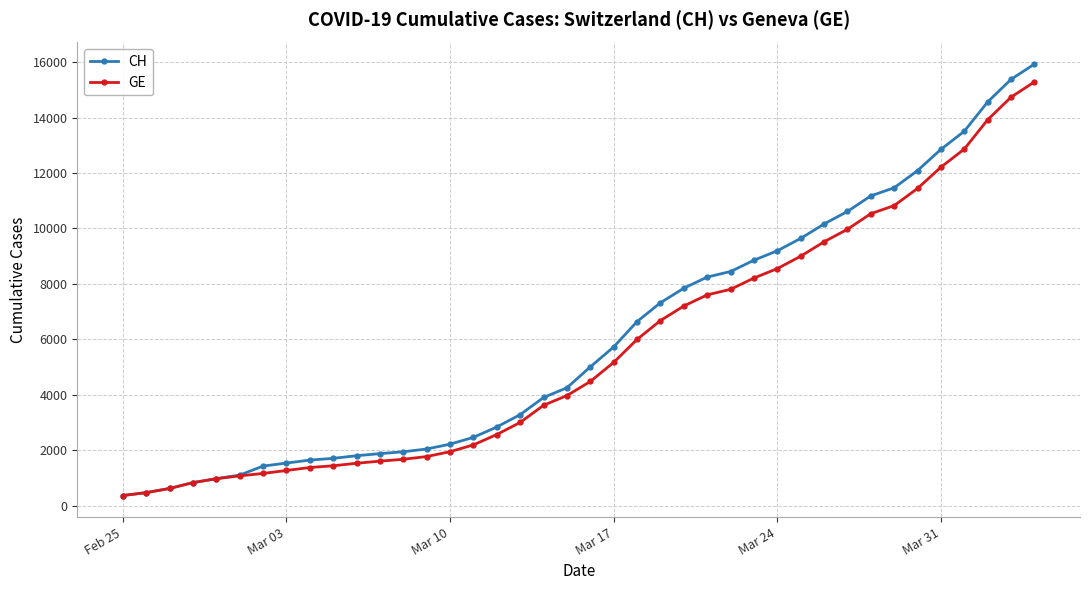

Which series has the largest range (max minus min)?

CH